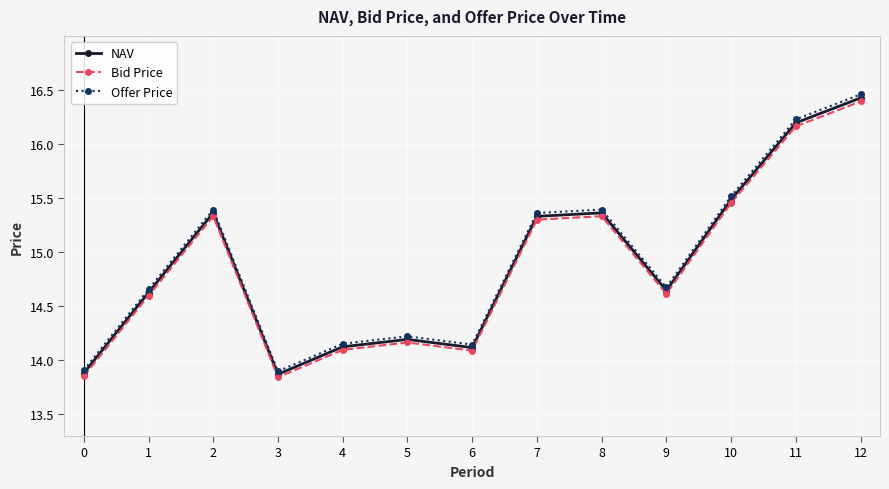

Where is the first local minimum for Bid Price?

3